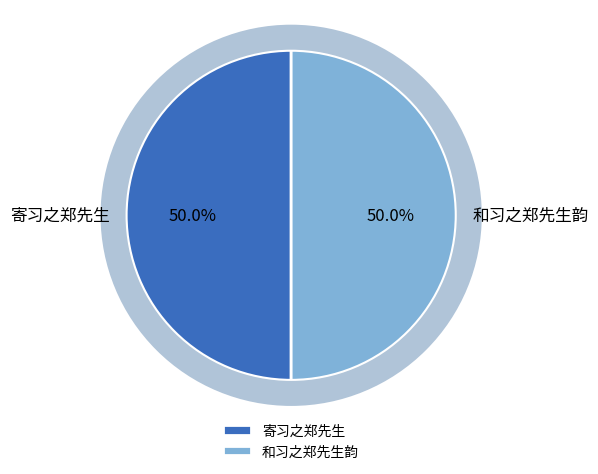

Is the sum of 和习之郑先生韵 and 寄习之郑先生 greater than half?

Yes